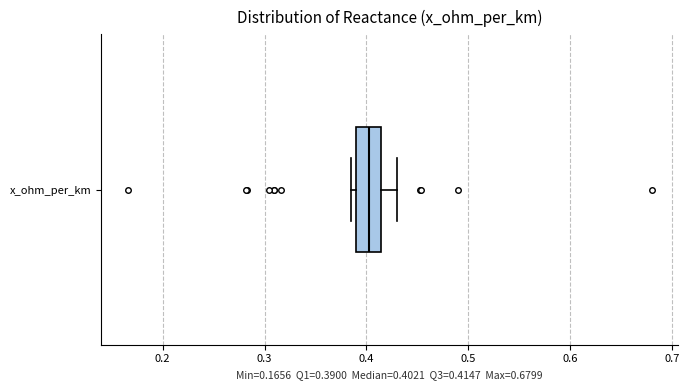

Transcribe this box plot: give where the median line is, the range the box spans, and where the two whiskers end, as read against the x-axis. The values are not printed on the chart, so give them approximately, as read against the axis.

median 0.40, box 0.39 to 0.41, whiskers 0.38 to 0.43